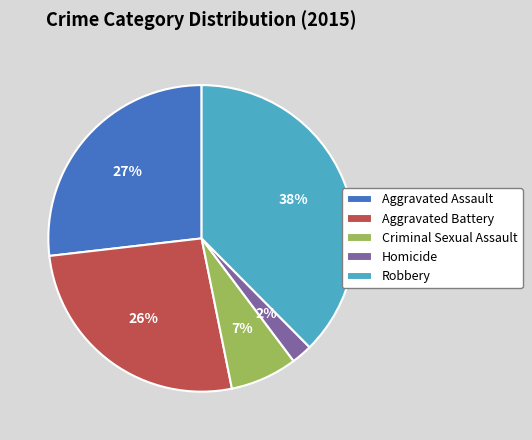

Which has a higher value, Aggravated Assault or Robbery?

Robbery